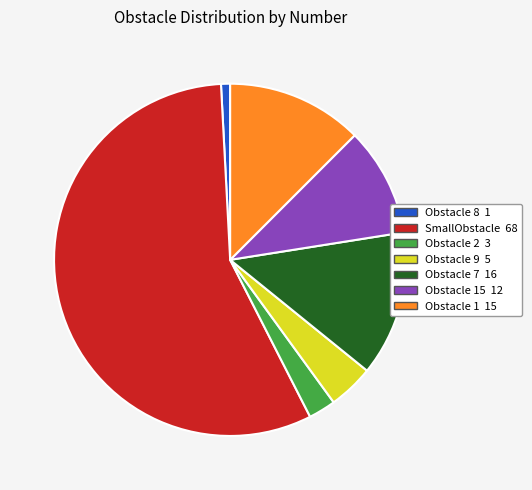

Does any single category account for the majority?

Yes